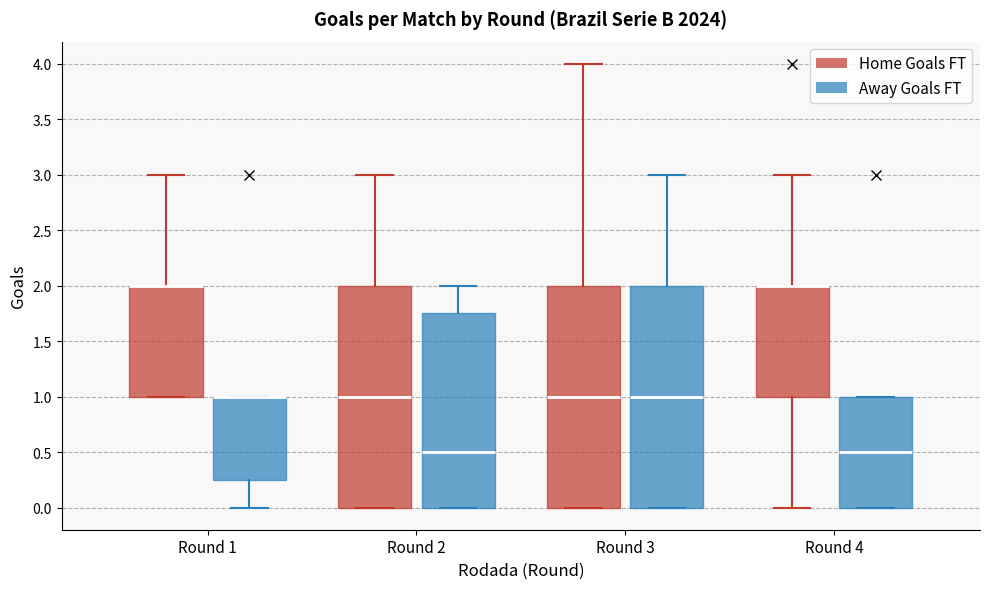

Reading left to right, transcribe this box plot: for each box, give where its median line is, the range the box spans, and where its two whiskers end, as read against the y-axis. The values are not printed on the chart, so give them approximately, as read against the axis.

Round 1 (Home Goals FT): median 2.00 (drawn on the box's upper edge), box 1.00 to 2.00, whiskers 1.00 to 3.00
Round 1 (Away Goals FT): median 1.00 (drawn on the box's upper edge), box 0.25 to 1.00, whiskers 0.00 to 1.00
Round 2 (Home Goals FT): median 1.00, box 0.00 to 2.00, whiskers 0.00 to 3.00
Round 2 (Away Goals FT): median 0.50, box 0.00 to 1.75, whiskers 0.00 to 2.00
Round 3 (Home Goals FT): median 1.00, box 0.00 to 2.00, whiskers 0.00 to 4.00
Round 3 (Away Goals FT): median 1.00, box 0.00 to 2.00, whiskers 0.00 to 3.00
Round 4 (Home Goals FT): median 2.00 (drawn on the box's upper edge), box 1.00 to 2.00, whiskers 0.00 to 3.00
Round 4 (Away Goals FT): median 0.50, box 0.00 to 1.00, whiskers 0.00 to 1.00